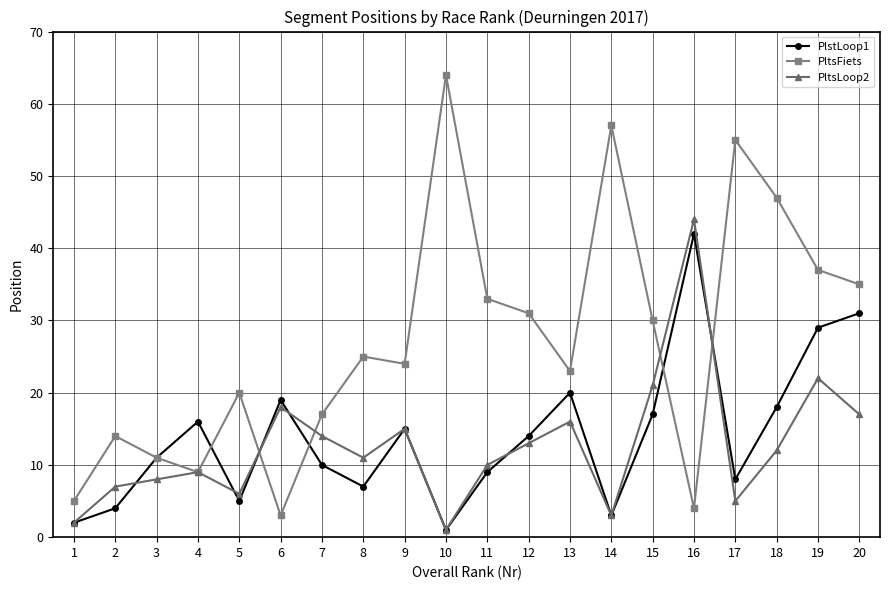

True or false: PltsLoop2 and PltsFiets cross at least once.

True